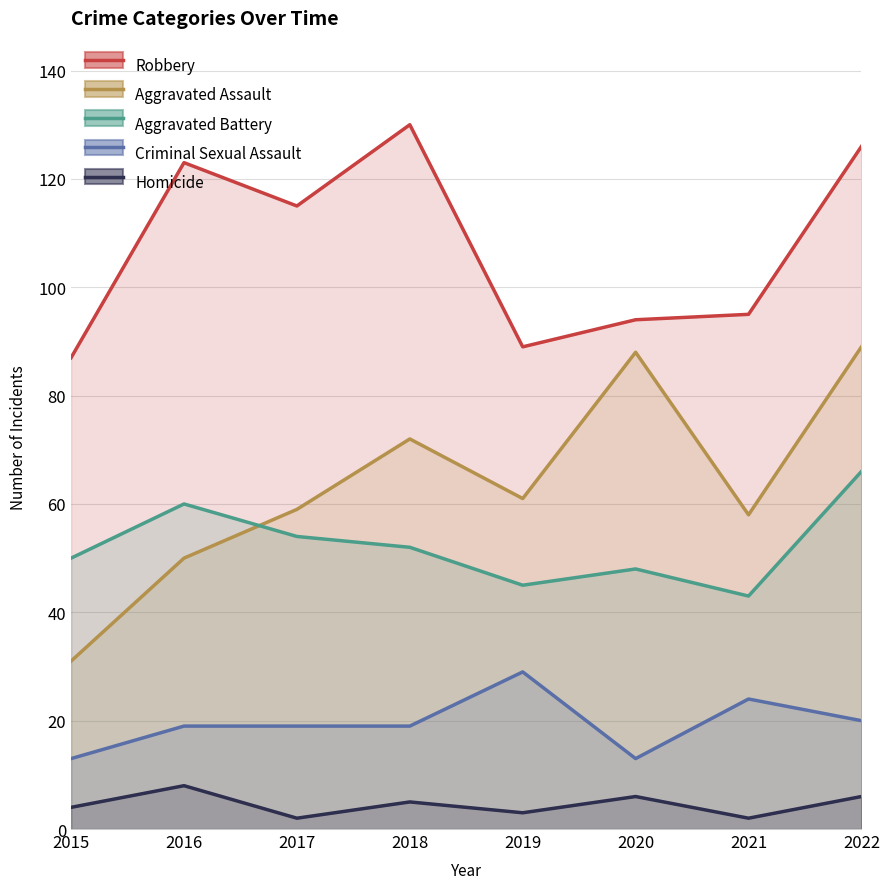

At which category is the sum across all series the highest?

2022